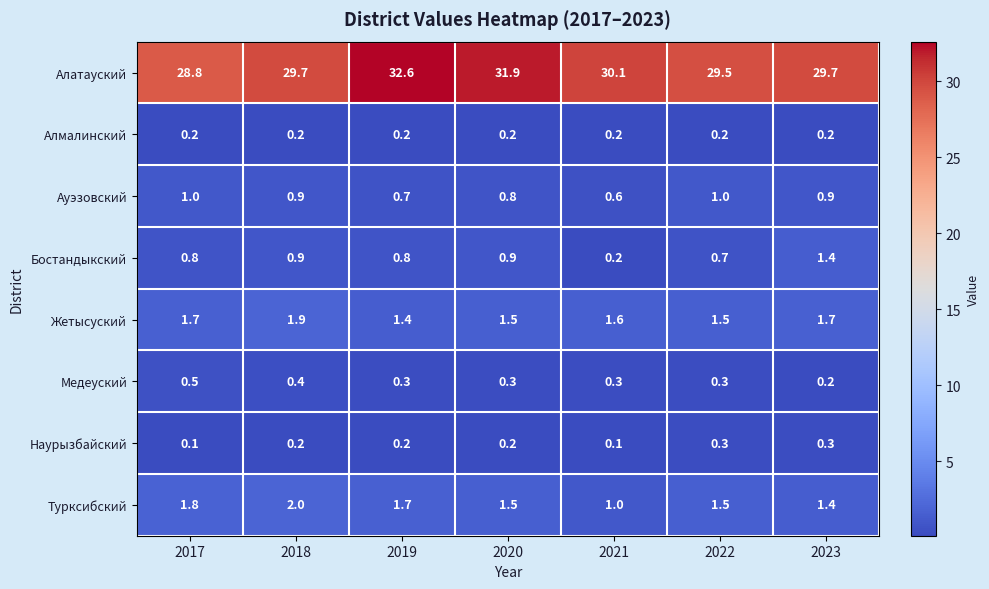

What is the sum of the Алмалинский values at 2022 and 2023?

0.4